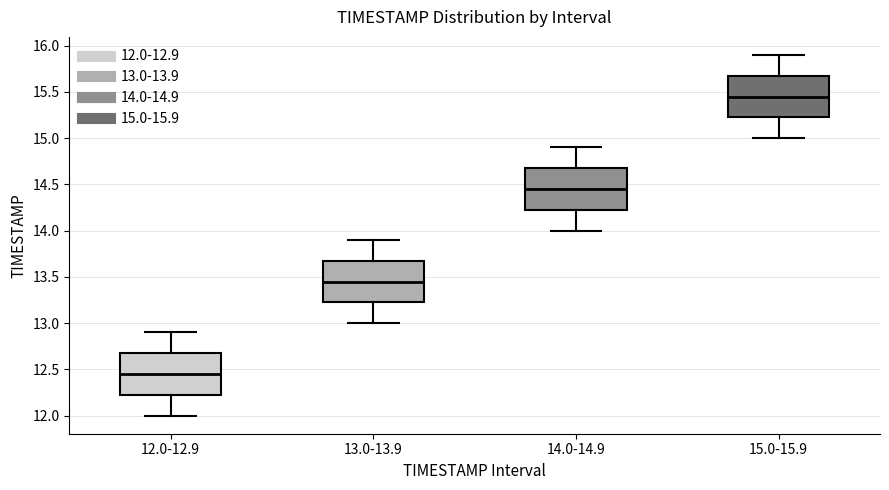

Reading left to right, transcribe this box plot: for each box, give where its median line is, the range the box spans, and where its two whiskers end, as read against the y-axis. The values are not printed on the chart, so give them approximately, as read against the axis.

12.0-12.9: median 12.45, box 12.25 to 12.70, whiskers 12.00 to 12.90
13.0-13.9: median 13.45, box 13.25 to 13.70, whiskers 13.00 to 13.90
14.0-14.9: median 14.45, box 14.25 to 14.70, whiskers 14.00 to 14.90
15.0-15.9: median 15.45, box 15.25 to 15.70, whiskers 15.00 to 15.90